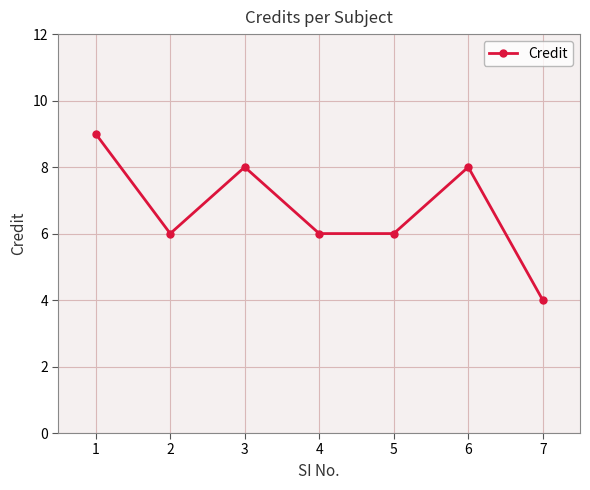

How many interior local peaks (higher than both neighbors) does the data have?

2